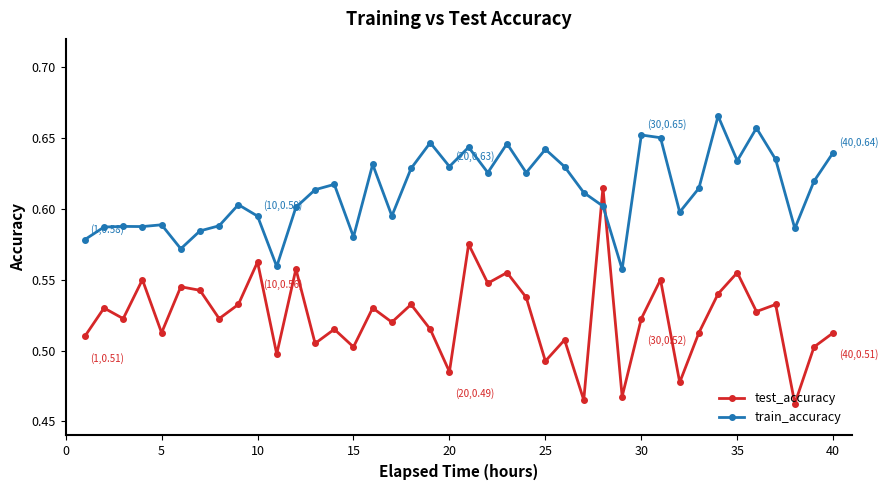

Rank the series by their average value, from lowest to highest.

test_accuracy, train_accuracy